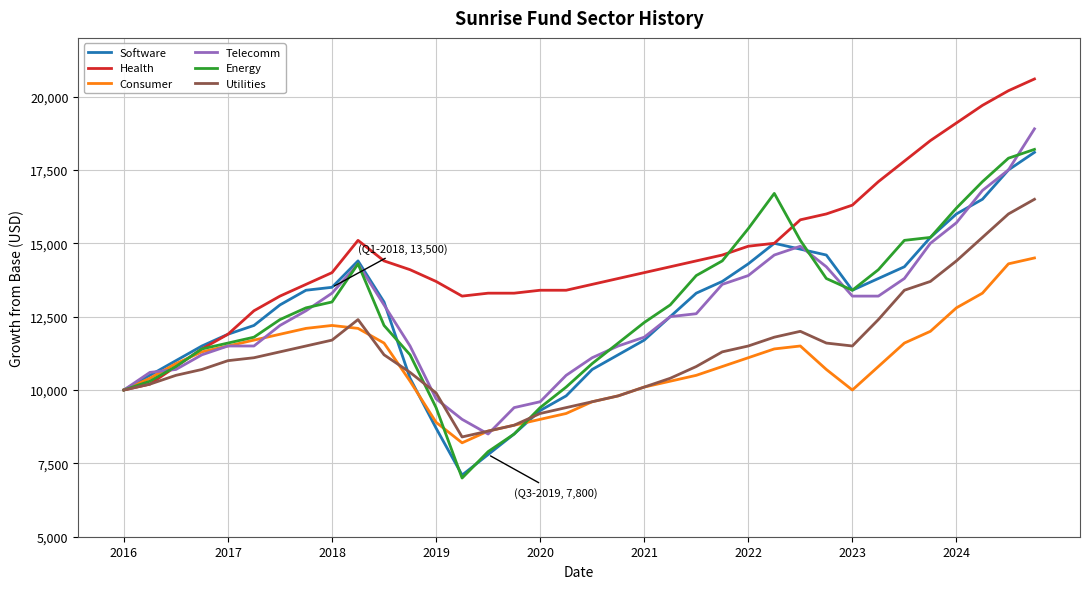

Which series has the largest total across all categories?

Health